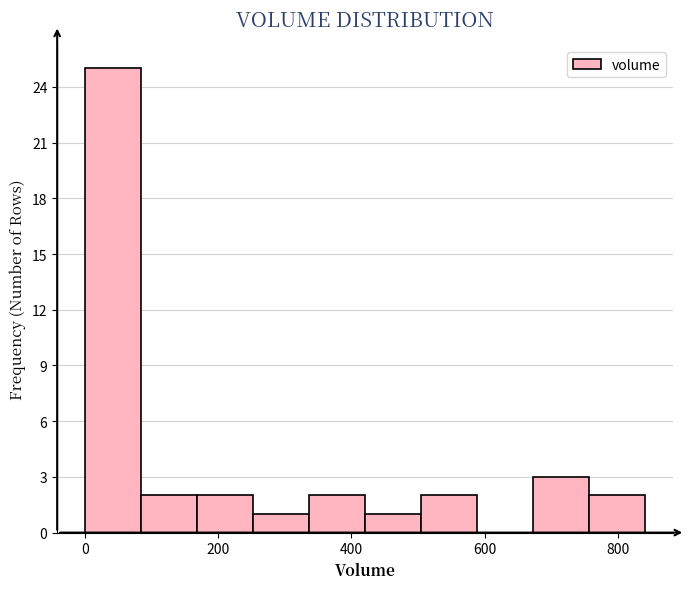

How tall is the bar that spans 340 to 420 on the x-axis? Neither the bar edges nor the heights are printed on the chart, so give them approximately, as read against the axes.

2